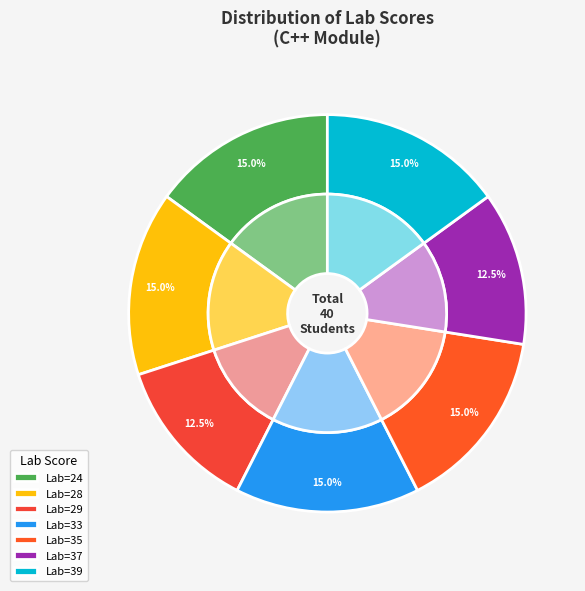

How many slices are in this pie chart?

7